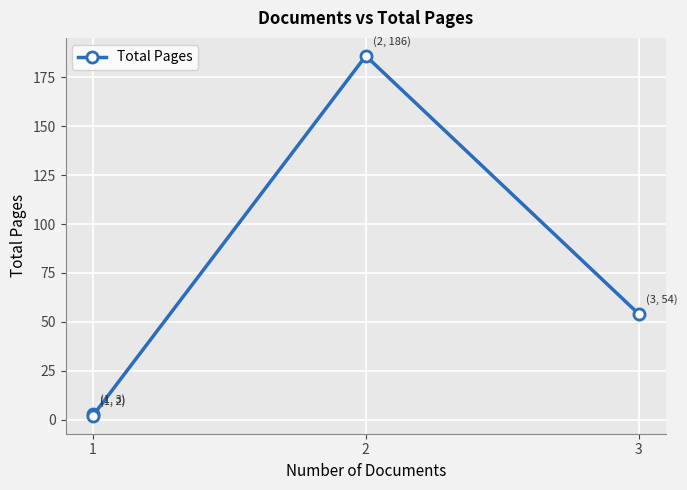

True or false: the data shows 3 at 1.

False